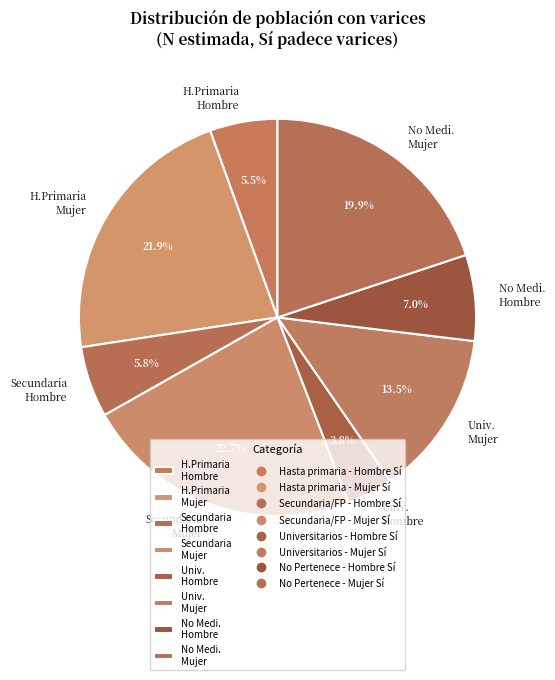

What portion of the pie excludes Secundaria Mujer?

77.3%